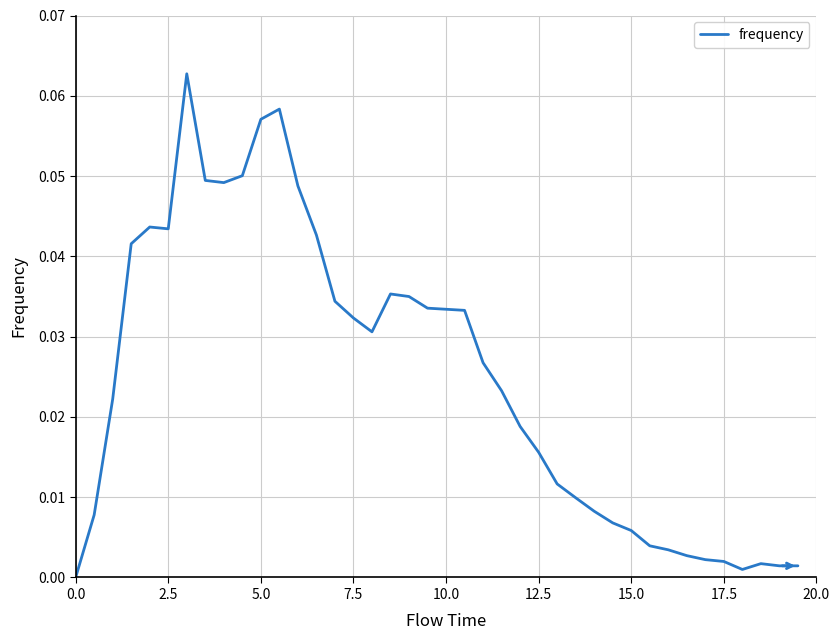

True or false: the data shows 0.1 at 7.5.

False